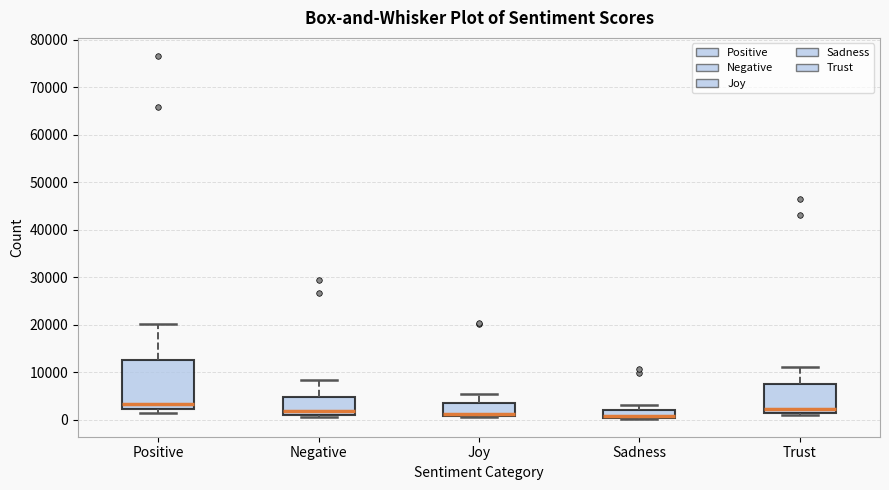

Where does the upper whisker of the box for Trust end on the y-axis? The values are not printed on the chart, so give them approximately, as read against the axis.

11000